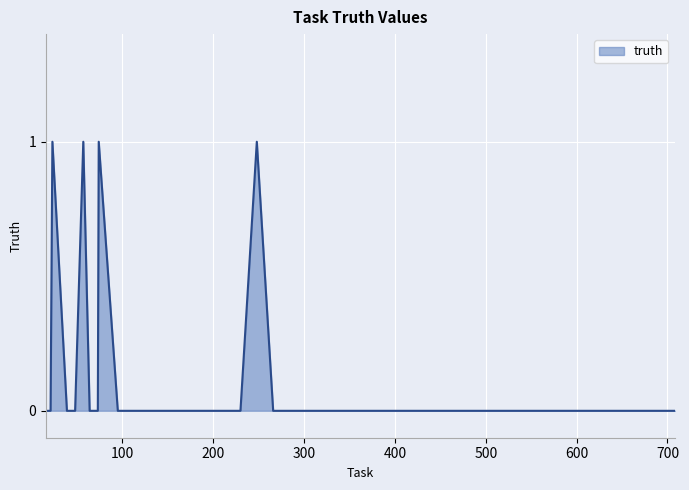

Which category has the highest value across all series?

23